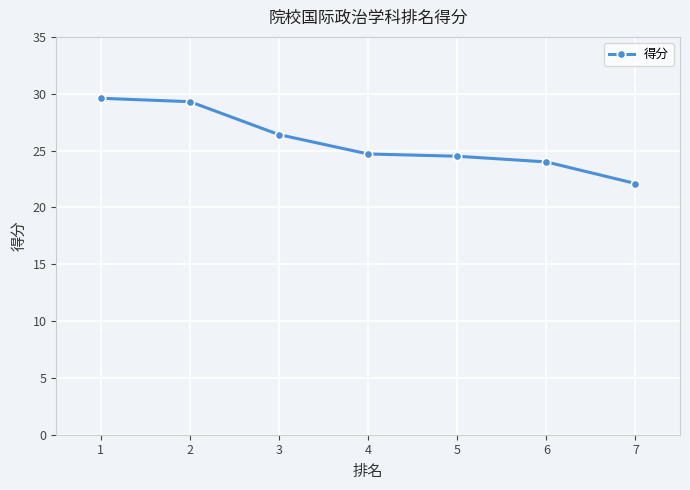

What is the average value?

25.8